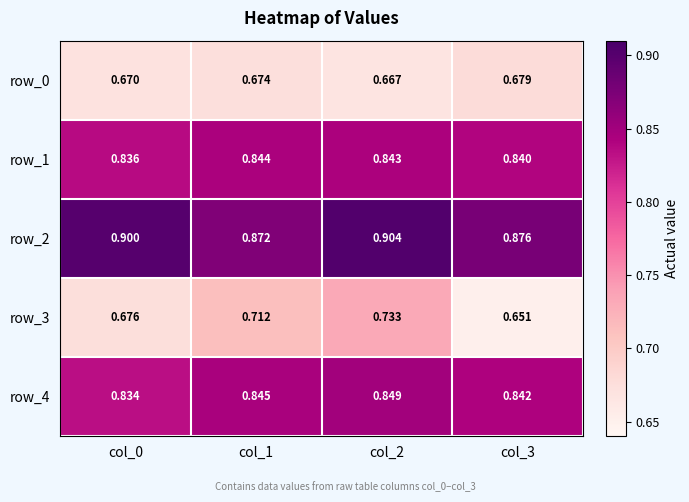

The row_0 series shows 0.4 at col_2. True or false?

False